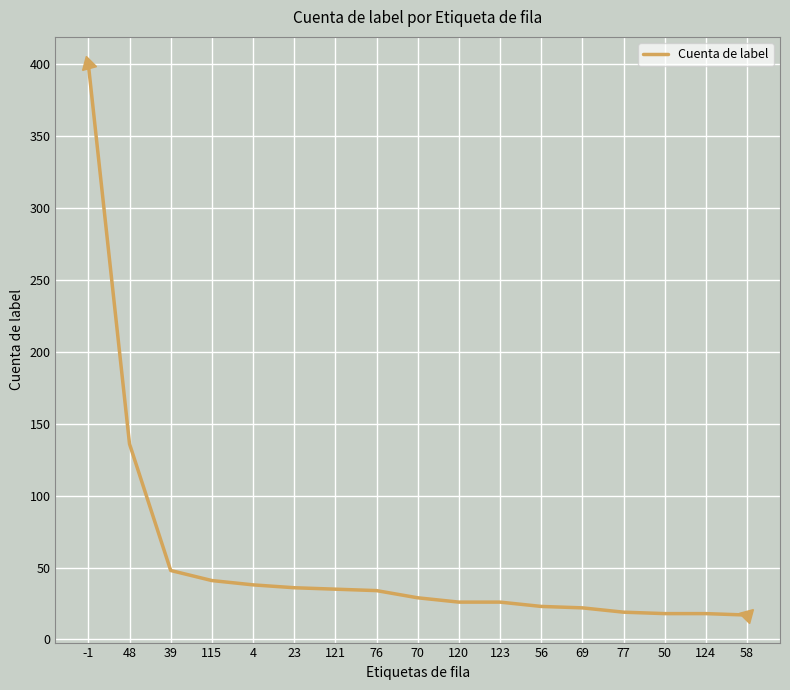

How many distinct data groups are displayed?

1